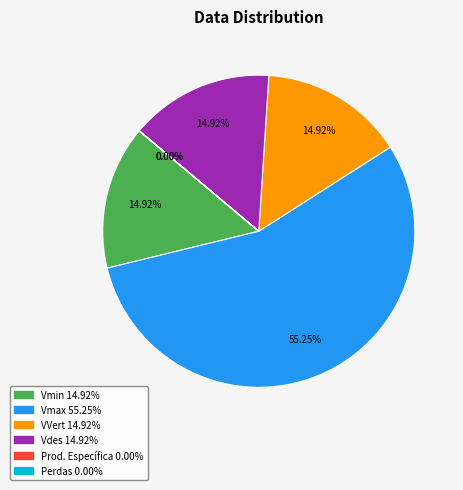

To the nearest percent, what is the difference between the largest and smallest slice percentages?

55%